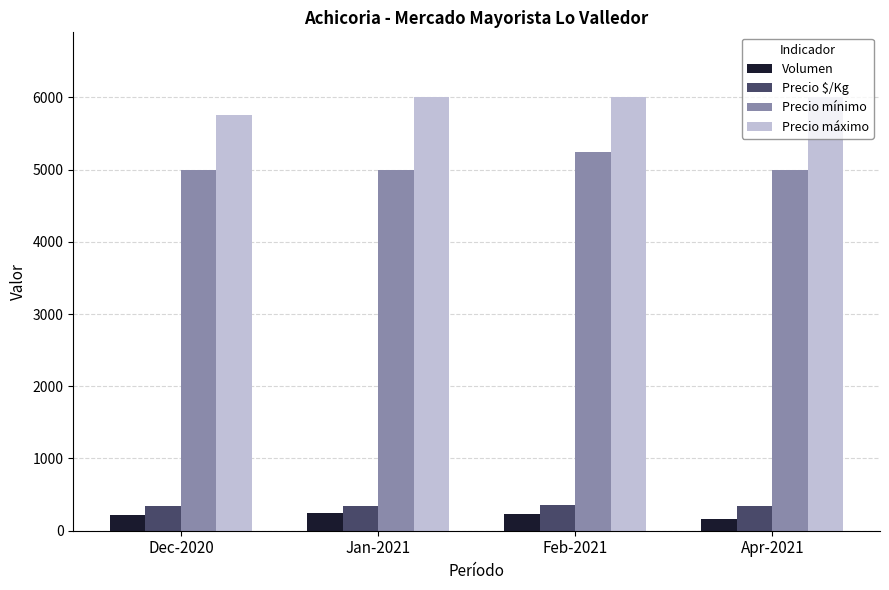

What are all the series names shown in the legend?

Volumen, Precio $/Kg, Precio mínimo, Precio máximo